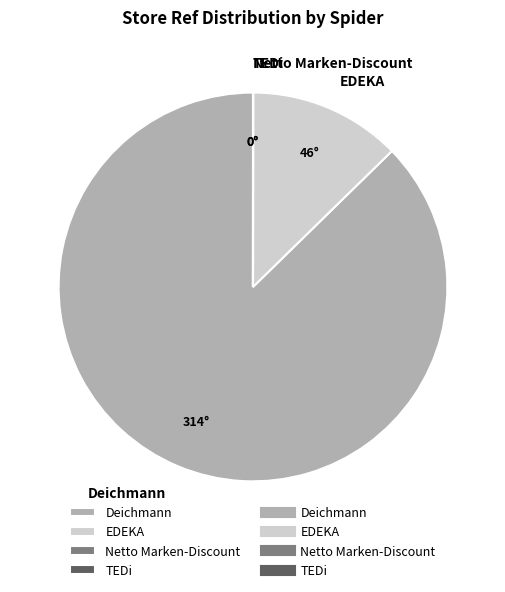

Which category has the biggest portion of the pie?

Deichmann